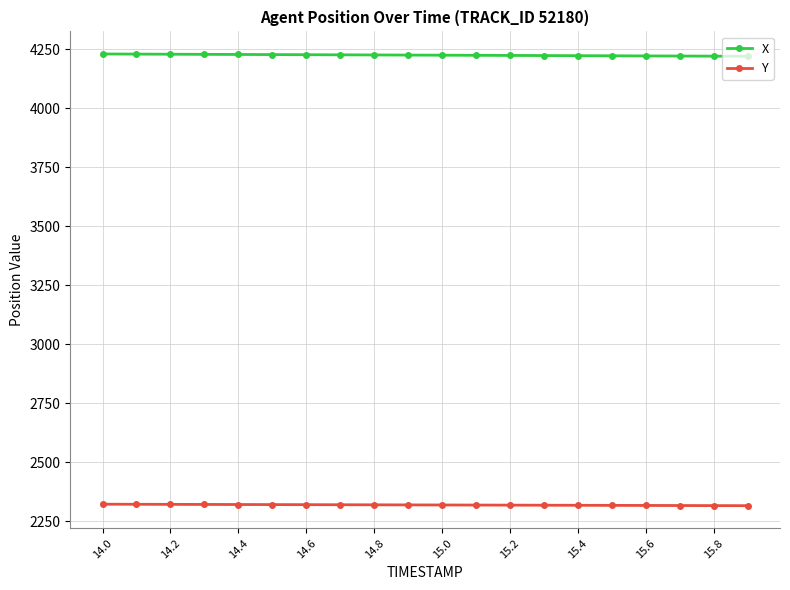

Which series has the largest total across all categories?

X